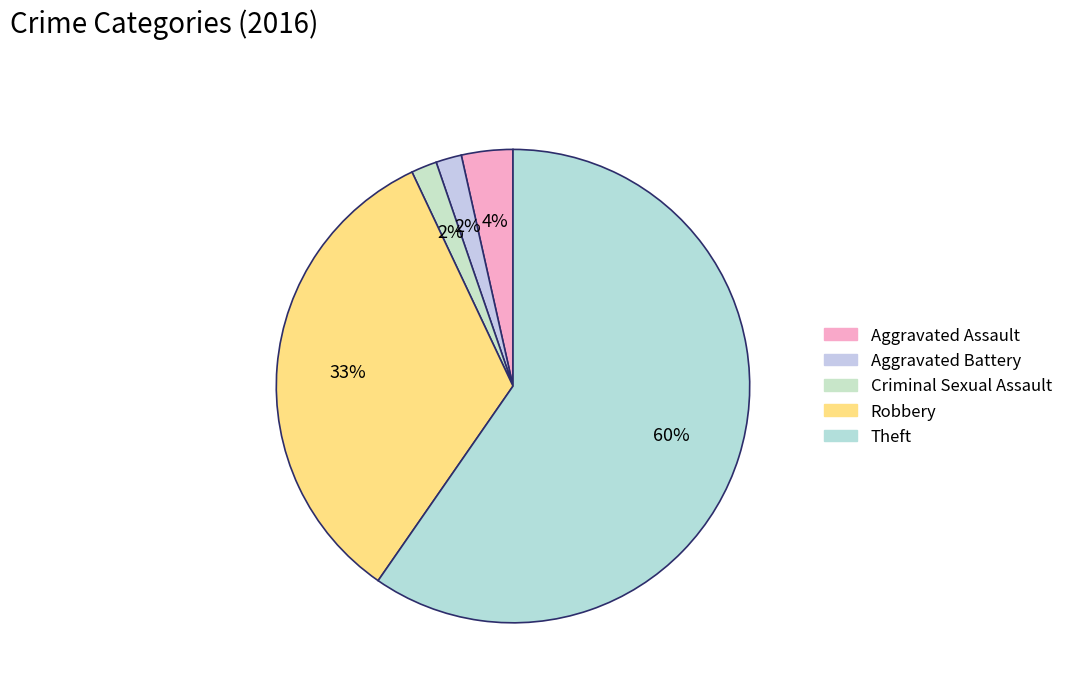

To the nearest percent, what portion does Robbery represent?

33%